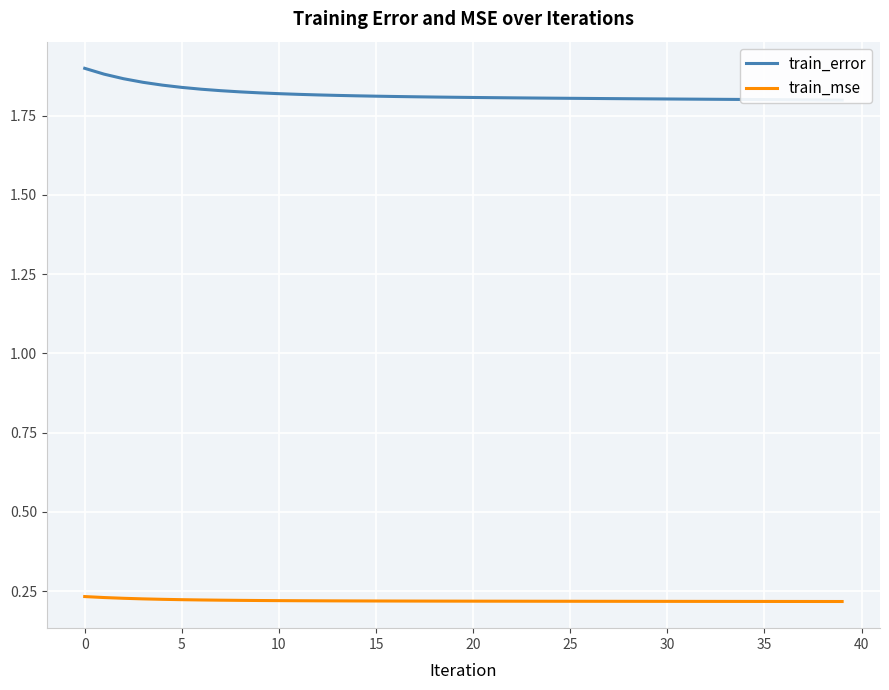

Which series has the largest total across all categories?

train_error